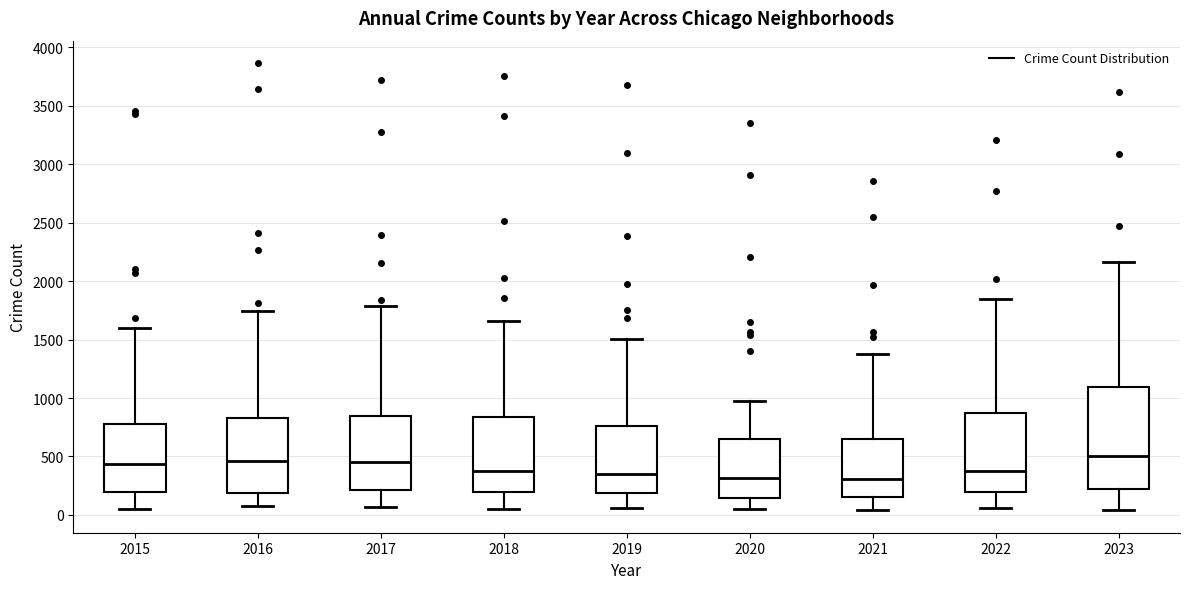

Where does the lower whisker of the box at x = 2021 end on the y-axis? The values are not printed on the chart, so give them approximately, as read against the axis.

50